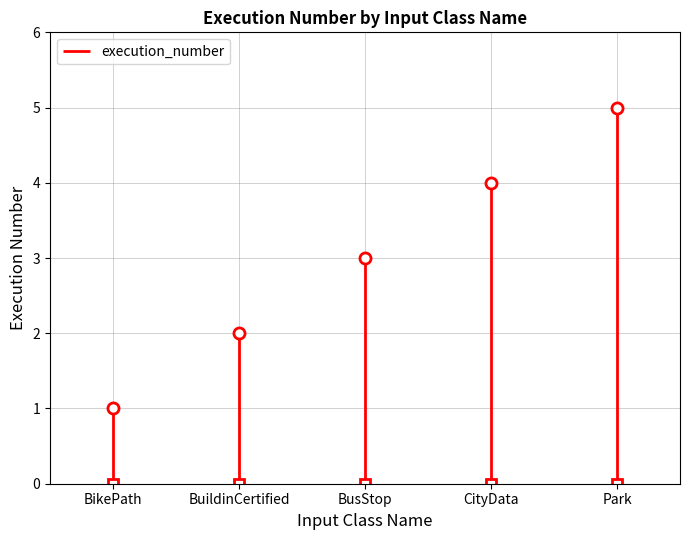

List the labels in order of value, largest first.

Park, CityData, BusStop, BuildinCertified, BikePath